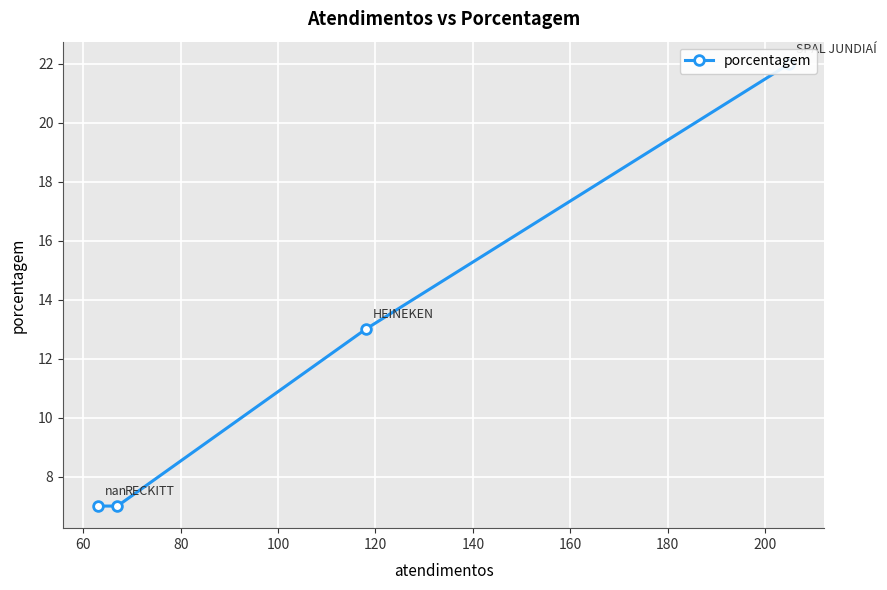

True or false: there are more than 1 points higher than both neighbors.

False